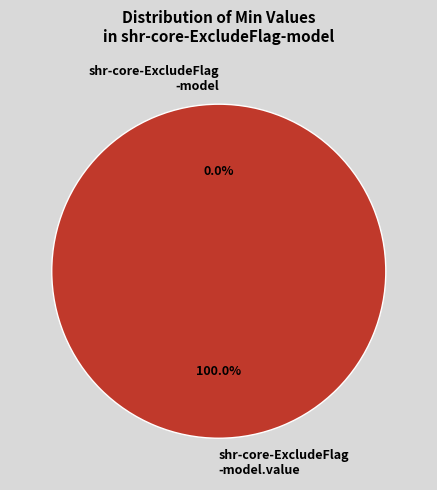

Which slice is the largest?

shr-core-ExcludeFlag-model.value